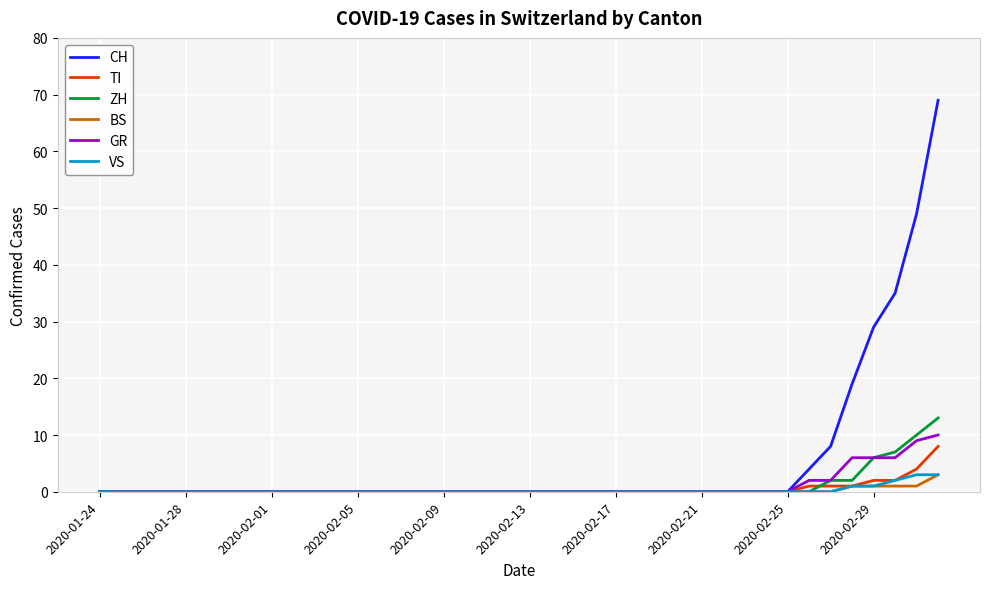

Does the chart have visible grid lines?

Yes